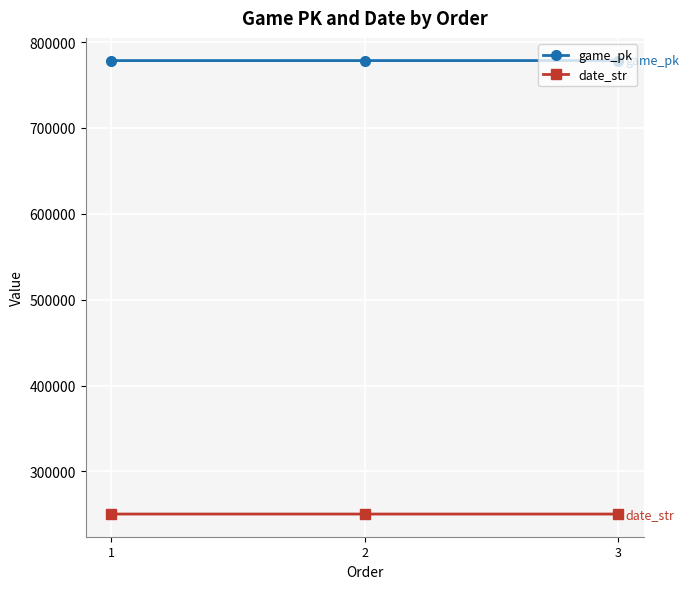

The date_str series shows 250407 at 1. True or false?

True